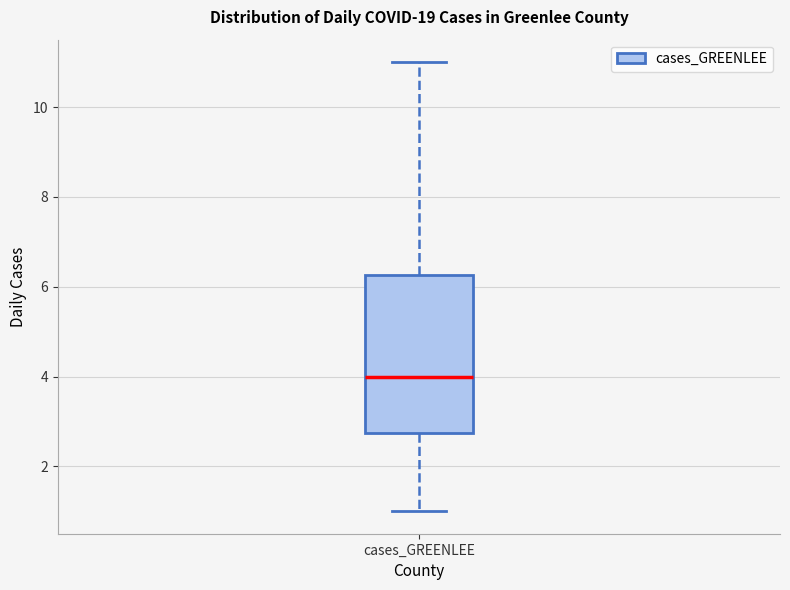

Transcribe this box plot: give where the median line is, the range the box spans, and where the two whiskers end, as read against the y-axis. The values are not printed on the chart, so give them approximately, as read against the axis.

median 4.0, box 2.8 to 6.2, whiskers 1.0 to 11.0